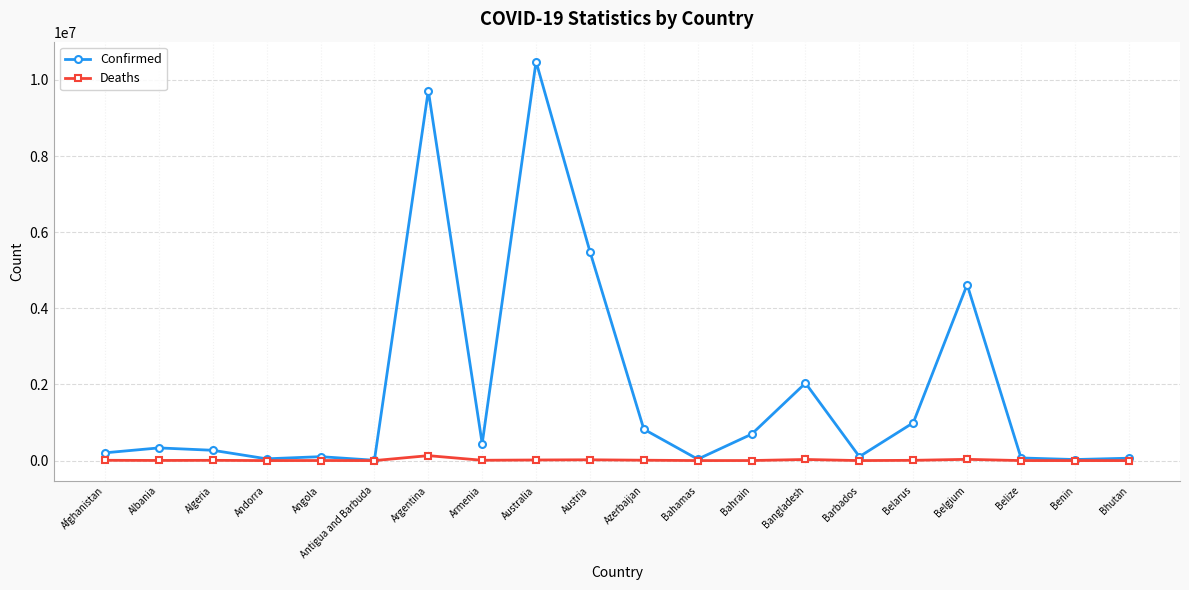

Which category has the highest value in the Confirmed series?

Australia